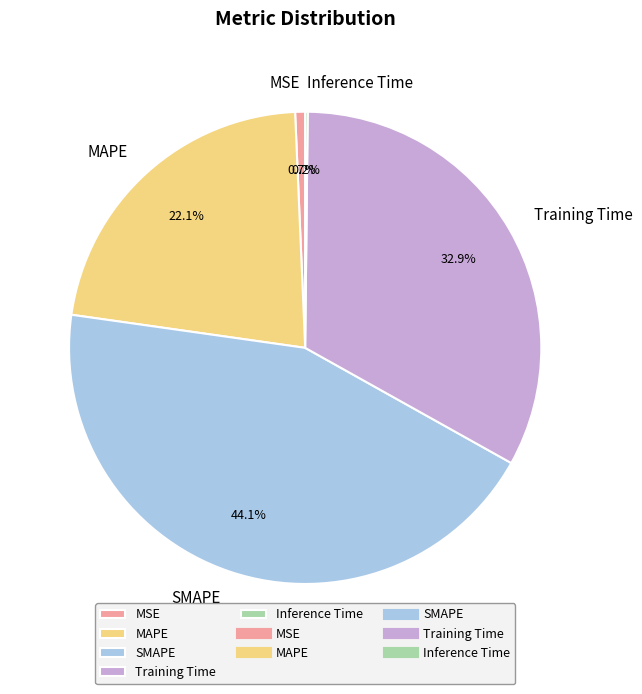

Does SMAPE represent more than half of the total?

No